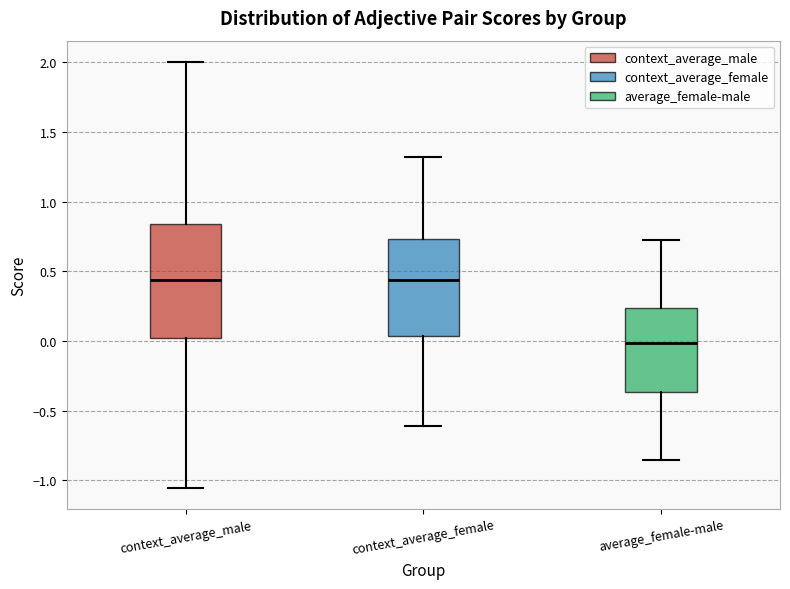

Where does the median line of the box for context_average_male sit on the y-axis? The values are not printed on the chart, so give them approximately, as read against the axis.

0.45